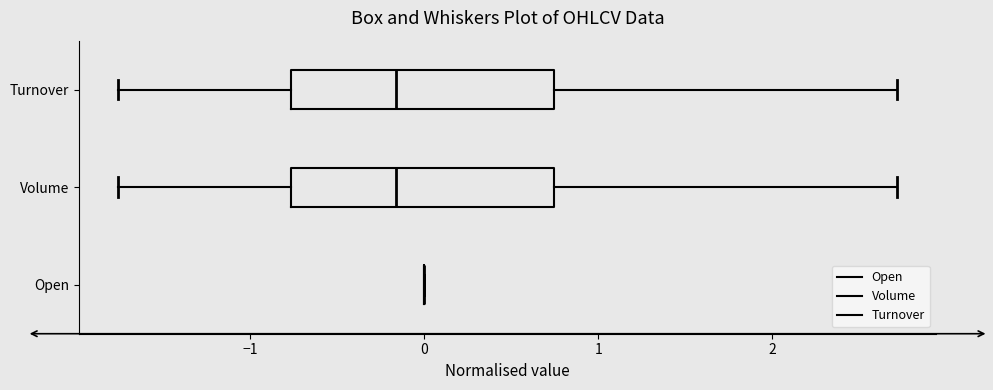

Reading bottom to top, read every box against the x-axis: the position of its median line, the range the box covers, and the ends of its whiskers. The values are not printed on the chart, so give them approximately, as read against the axis.

Open: box collapsed to a line at 0.0, whiskers 0.0 to 0.0
Volume: median -0.2, box -0.8 to 0.7, whiskers -1.8 to 2.7
Turnover: median -0.2, box -0.8 to 0.7, whiskers -1.8 to 2.7